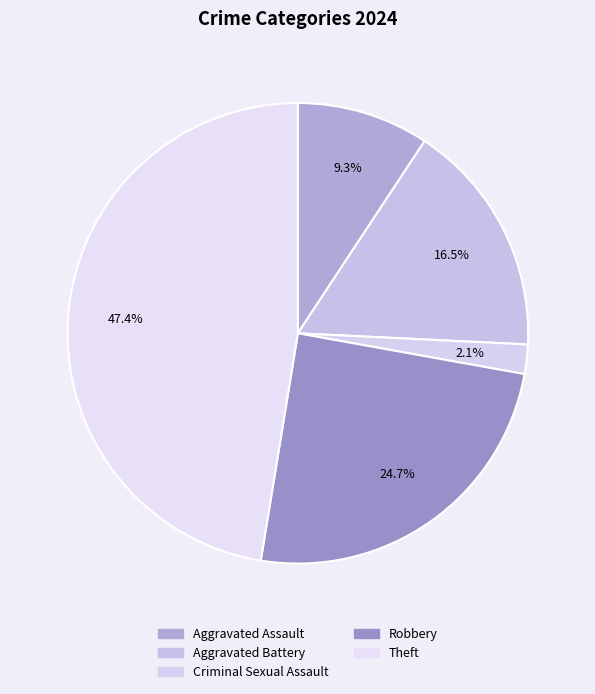

The Criminal Sexual Assault slice represents 2% of the pie. True or false?

True